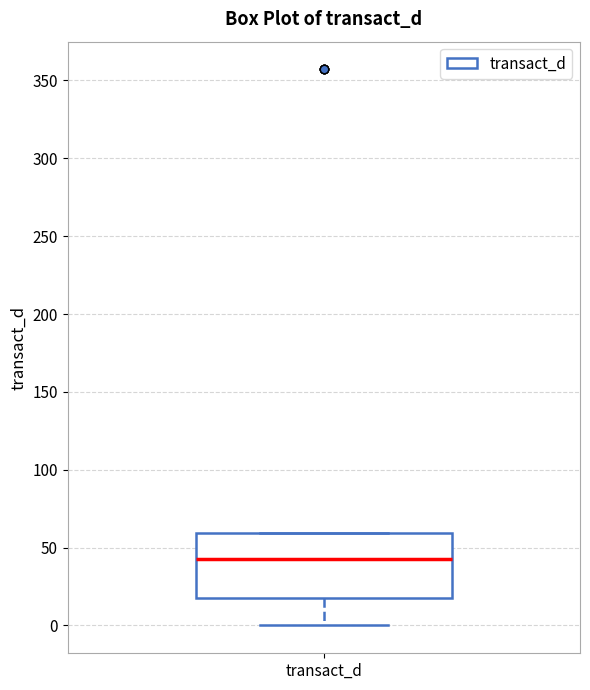

Where is the upper edge of the box for transact_d on the y-axis? The values are not printed on the chart, so give them approximately, as read against the axis.

60